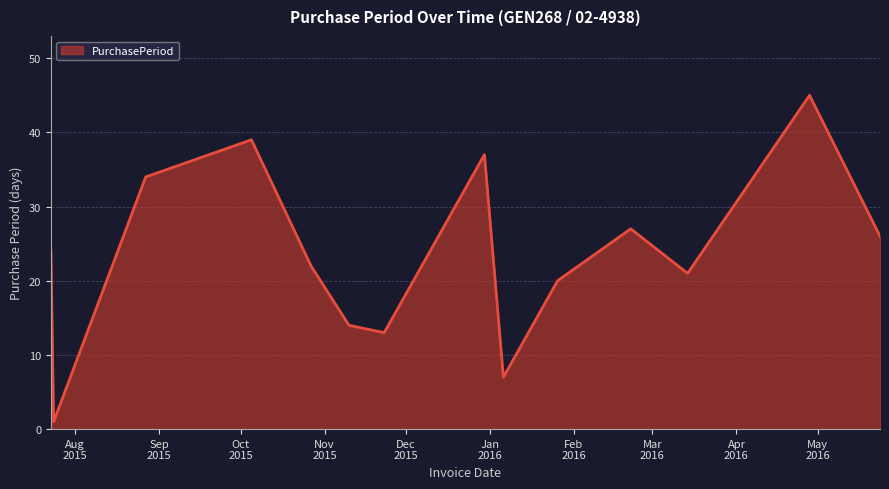

What is the maximum value shown in the chart?

45